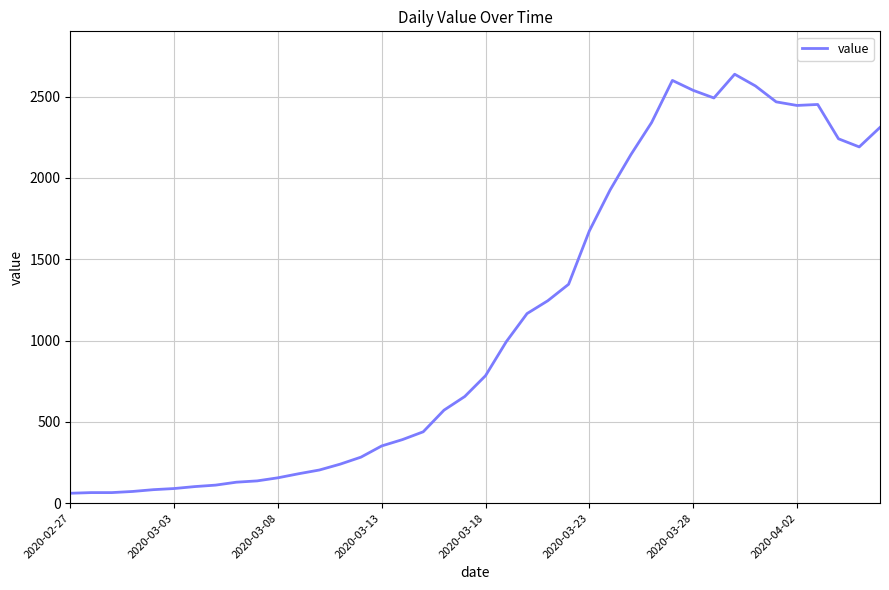

What is the minimum value shown in the chart?

61